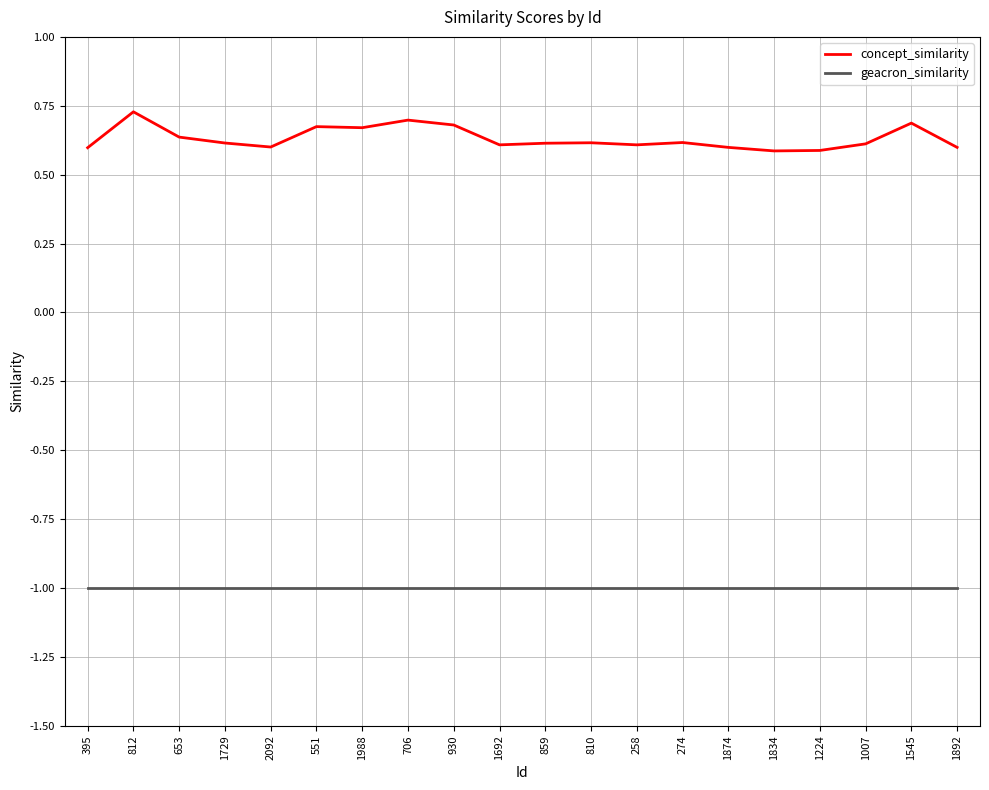

What is the minimum value shown in the chart?

-1.0